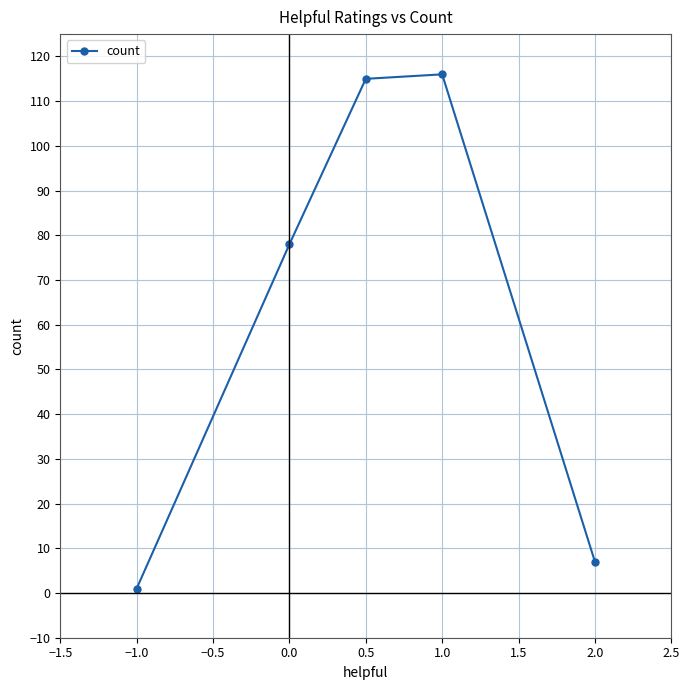

What is the difference between the maximum and minimum values?

115